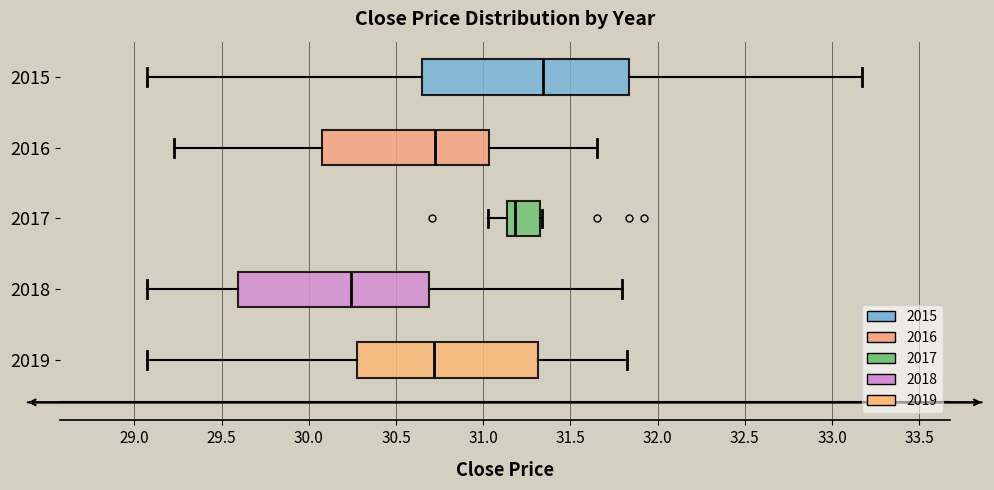

Reading bottom to top, read every box against the x-axis: the position of its median line, the range the box covers, and the ends of its whiskers. The values are not printed on the chart, so give them approximately, as read against the axis.

2019: median 30.70, box 30.25 to 31.30, whiskers 29.05 to 31.85
2018: median 30.25, box 29.60 to 30.70, whiskers 29.05 to 31.80
2017: median 31.20, box 31.15 to 31.30, whiskers 31.05 to 31.35
2016: median 30.70, box 30.10 to 31.05, whiskers 29.25 to 31.65
2015: median 31.35, box 30.65 to 31.85, whiskers 29.05 to 33.15